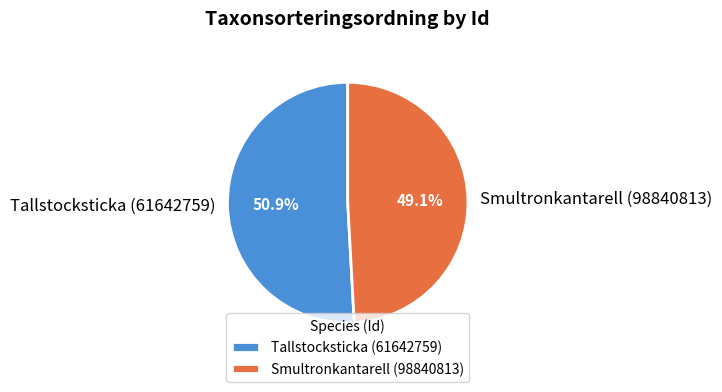

Which slice is the smallest?

Smultronkantarell (98840813)